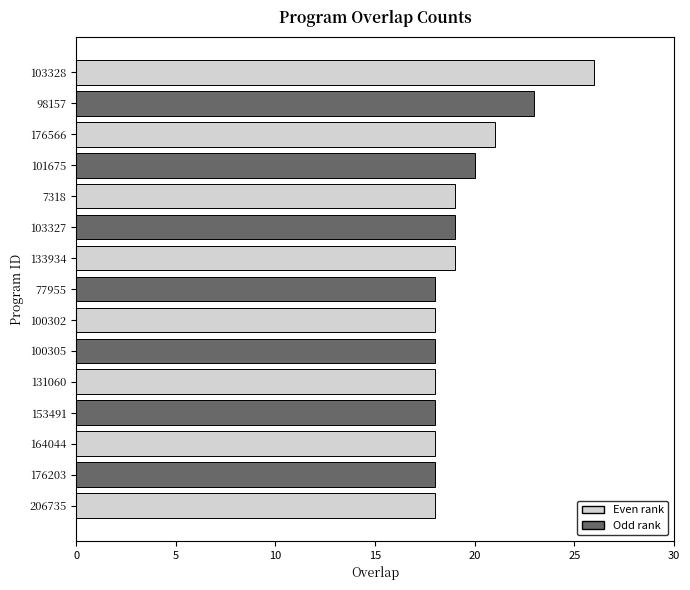

What is the label of the 3rd bar from the top?

176566